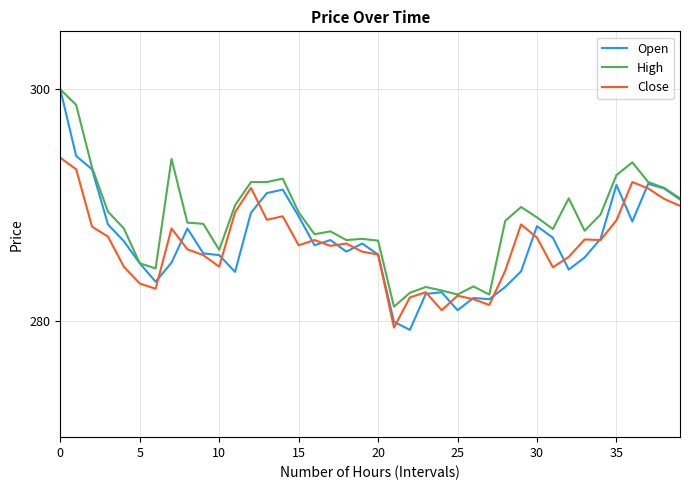

Which series has the largest total across all categories?

High